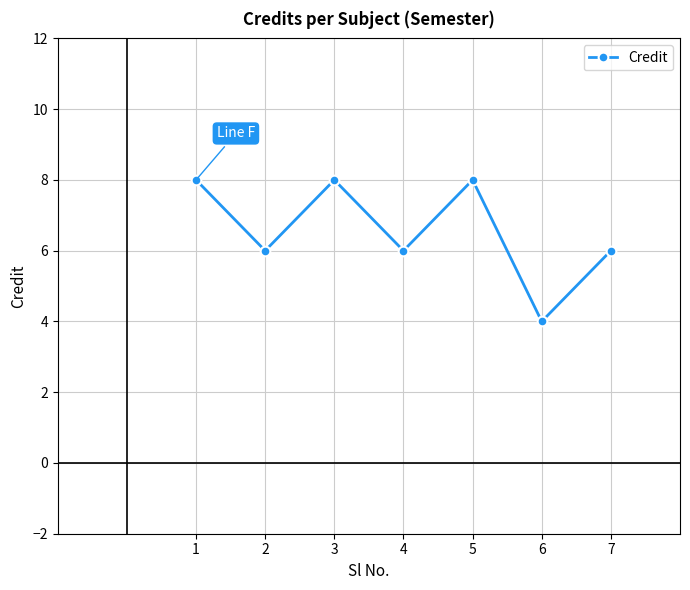

Does the chart display data point markers on the line(s)?

Yes